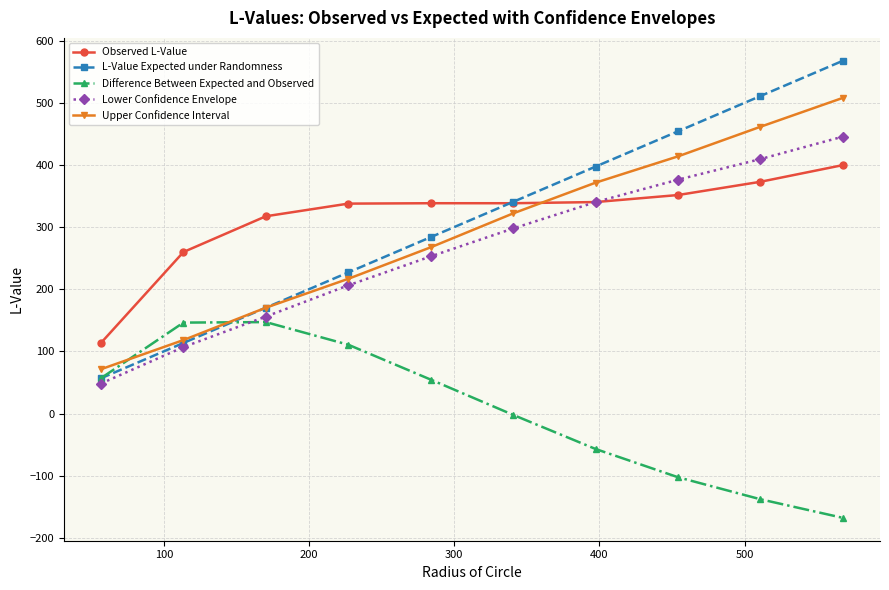

Which series has the largest range (max minus min)?

L-Value Expected under Randomness